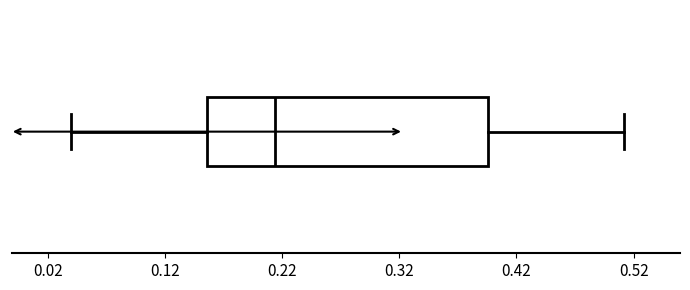

Where is the left edge of the box on the x-axis? The values are not printed on the chart, so give them approximately, as read against the axis.

0.16